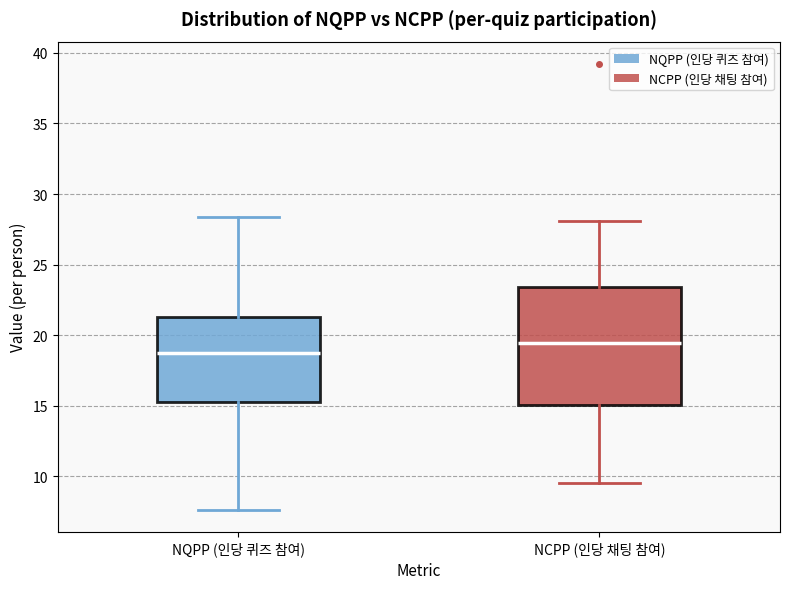

Which box's median line is the lowest?

NQPP (인당 퀴즈 참여)